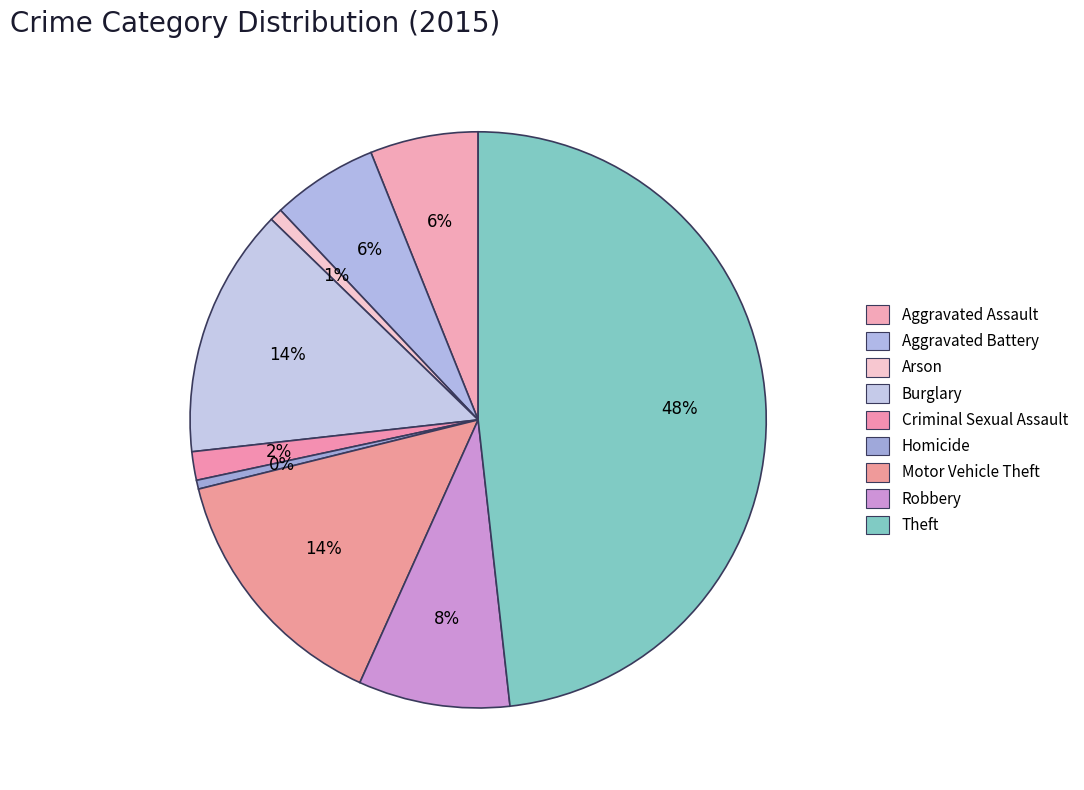

Which category has the smallest portion of the pie?

Homicide